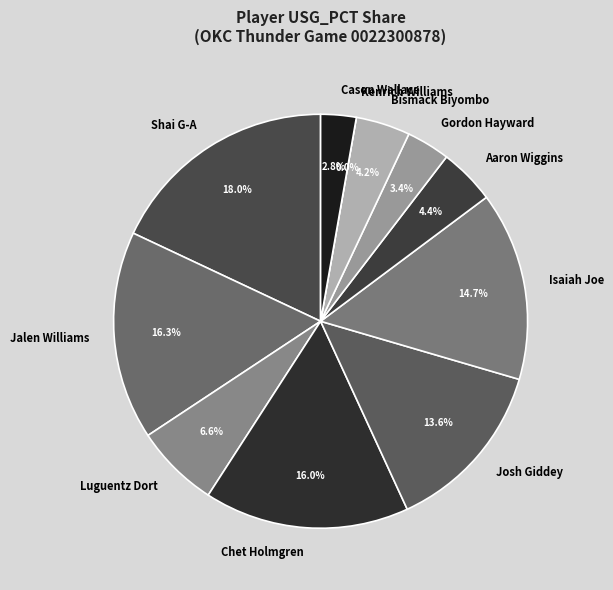

Does any single category account for the majority?

No